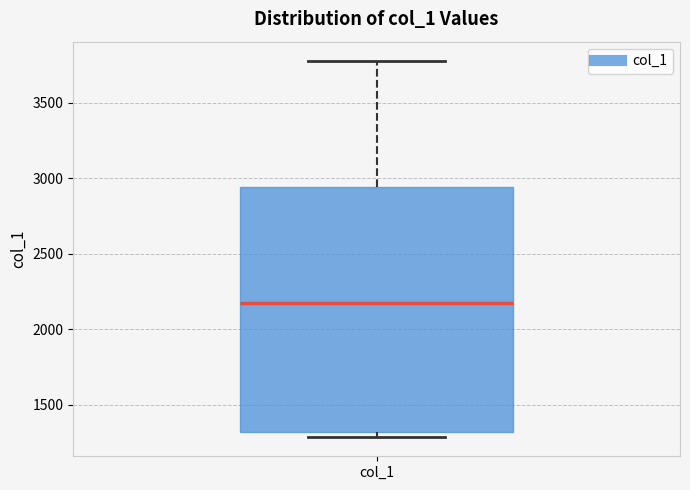

Transcribe this box plot: give where the median line is, the range the box spans, and where the two whiskers end, as read against the y-axis. The values are not printed on the chart, so give them approximately, as read against the axis.

median 2150, box 1300 to 2950, whiskers 1300 (just below the box's lower edge) to 3800